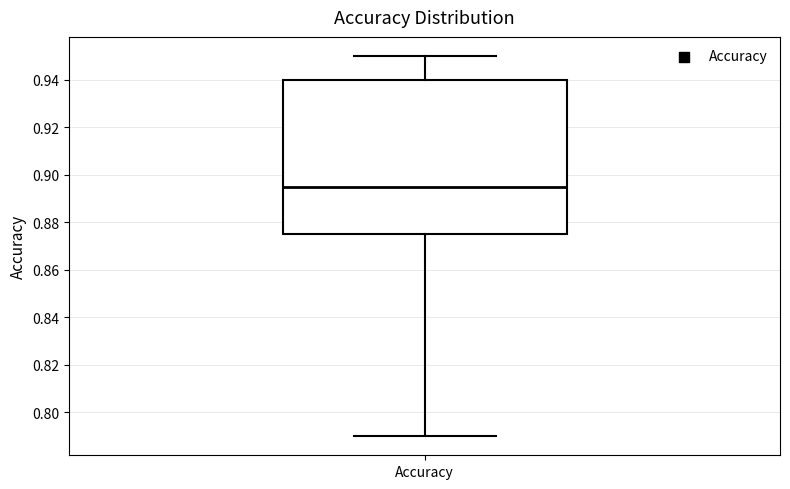

Transcribe this box plot: give where the median line is, the range the box spans, and where the two whiskers end, as read against the y-axis. The values are not printed on the chart, so give them approximately, as read against the axis.

median 0.896, box 0.876 to 0.940, whiskers 0.790 to 0.950